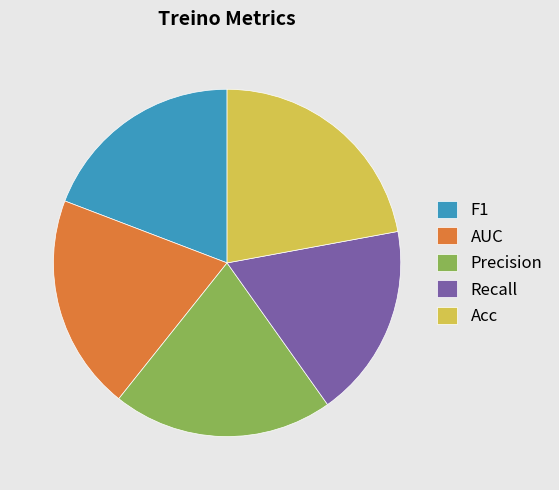

Does F1 represent more than half of the total?

No